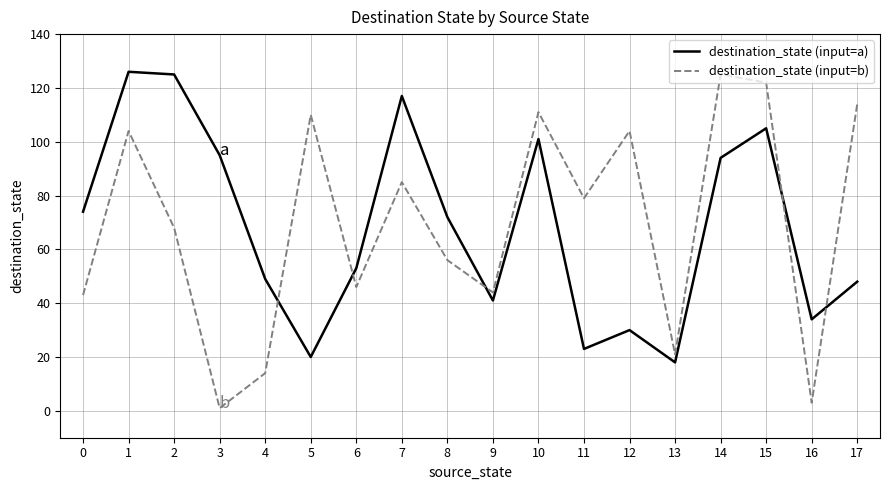

Where does the destination_state (input=b) series first go above 79?

1